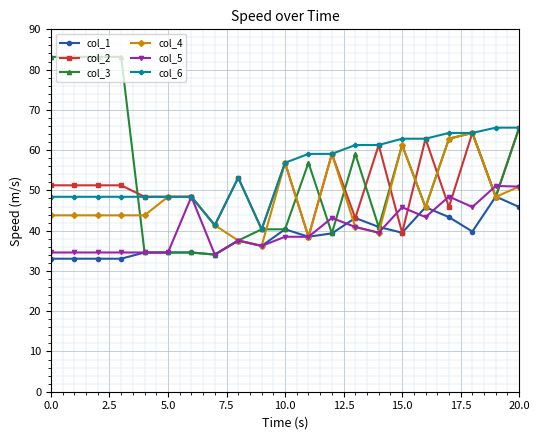

What is the difference between the maximum and minimum values in the col_4 series?

28.1